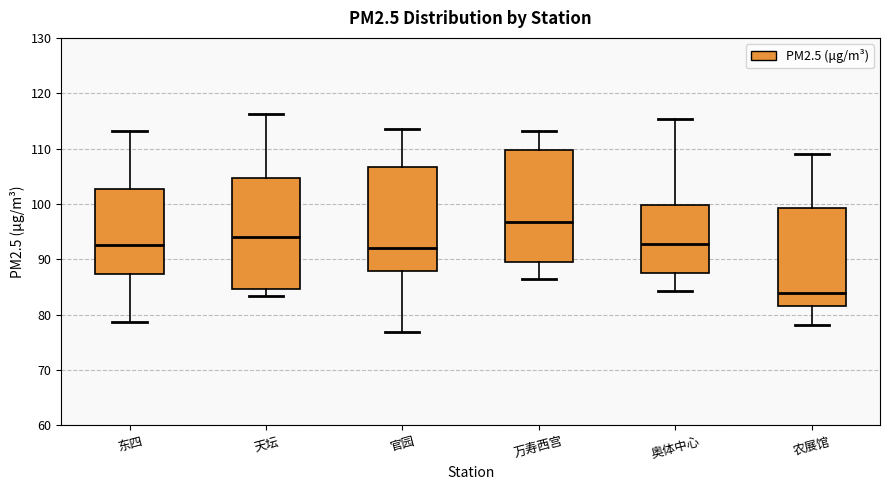

Reading left to right, read every box against the y-axis: the position of its median line, the range the box covers, and the ends of its whiskers. The values are not printed on the chart, so give them approximately, as read against the axis.

东四: median 93, box 87 to 103, whiskers 79 to 113
天坛: median 94, box 85 to 105, whiskers 83 to 116
官园: median 92, box 88 to 107, whiskers 77 to 114
万寿西宫: median 97, box 90 to 110, whiskers 87 to 113
奥体中心: median 93, box 87 to 100, whiskers 84 to 115
农展馆: median 84, box 82 to 99, whiskers 78 to 109